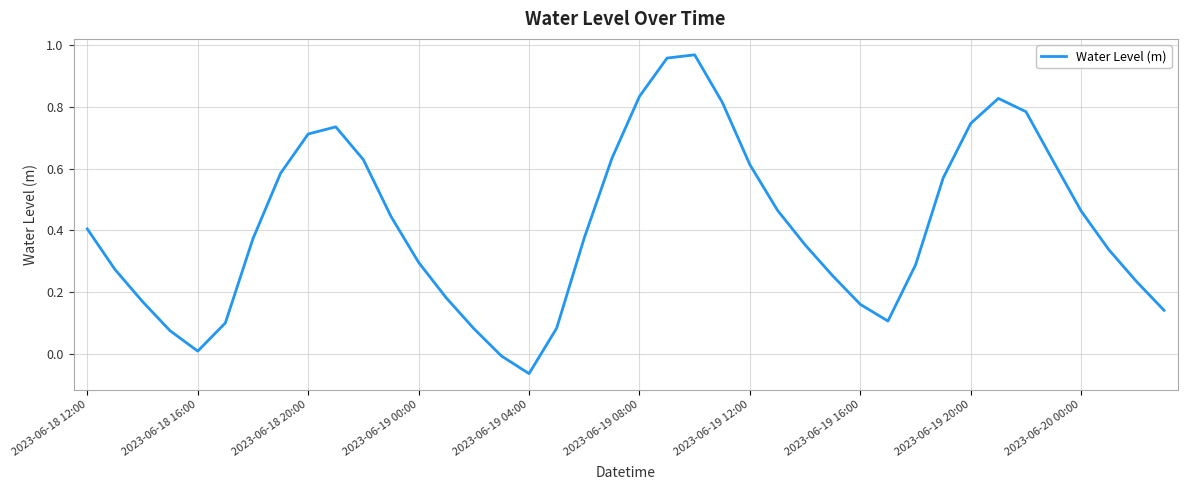

How many interior local peaks (higher than both neighbors) does the data have?

3